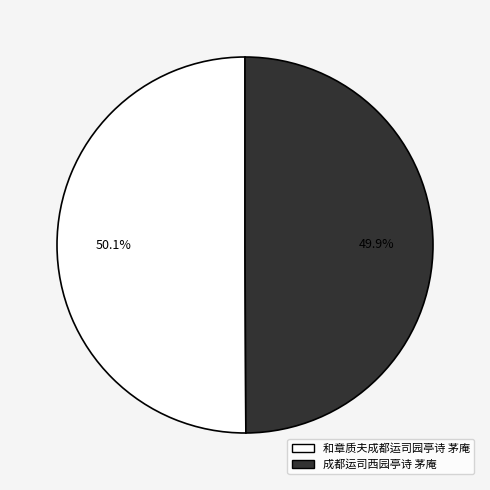

Is there a majority slice in this chart?

Yes